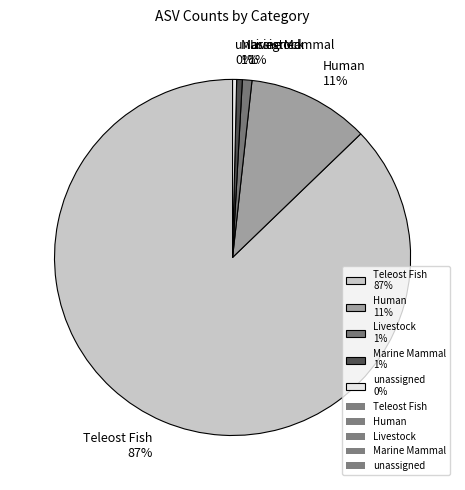

Do Marine Mammal and Livestock together represent more than half of the pie?

No